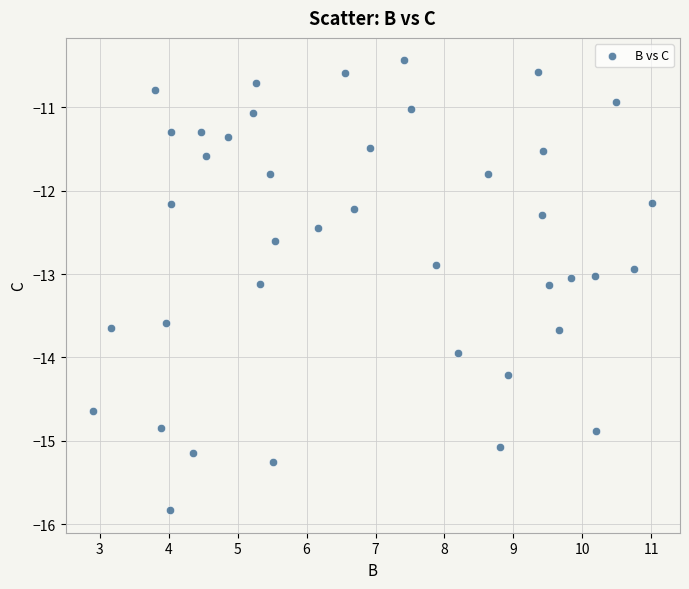

What is the range of X values (max minus min)?

8.1